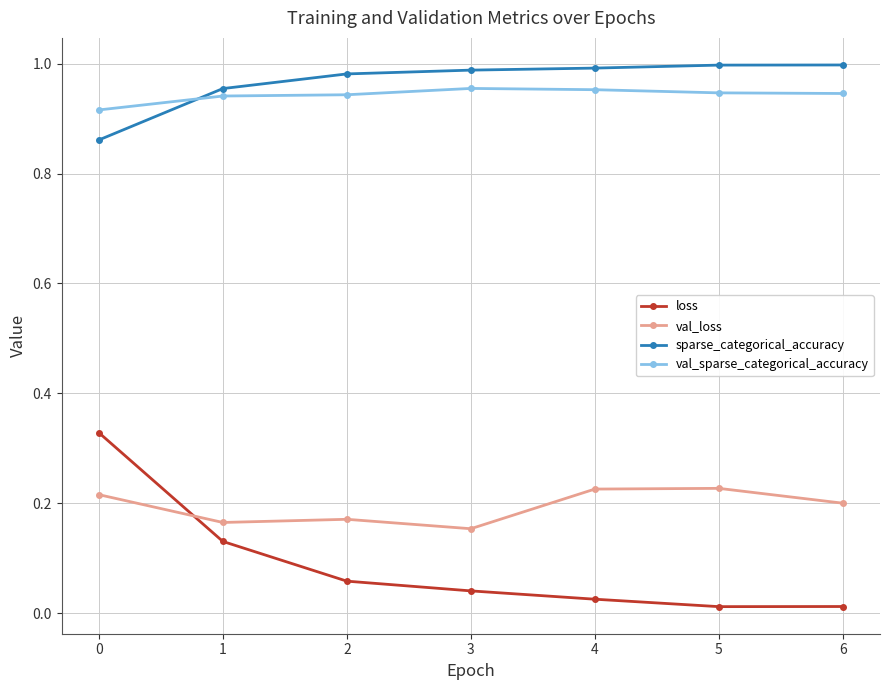

At how many categories does at least one series exceed 0?

7